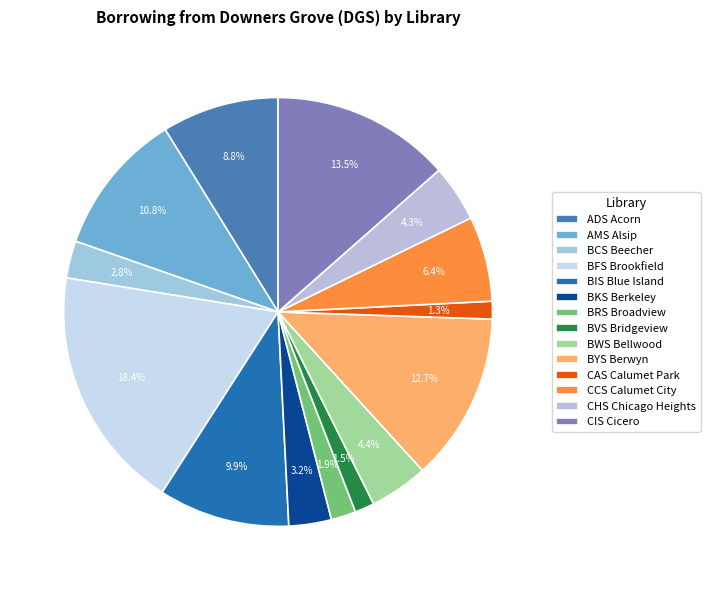

Is the sum of BCS Beecher and ADS Acorn greater than half?

No